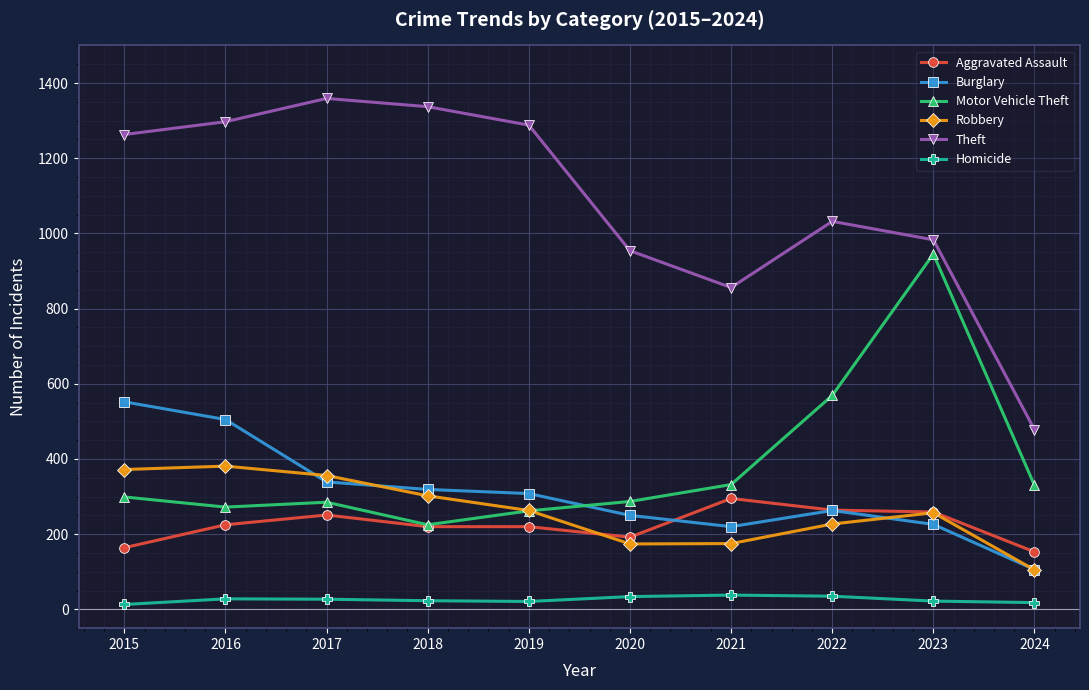

Count the number of categories in the chart.

10